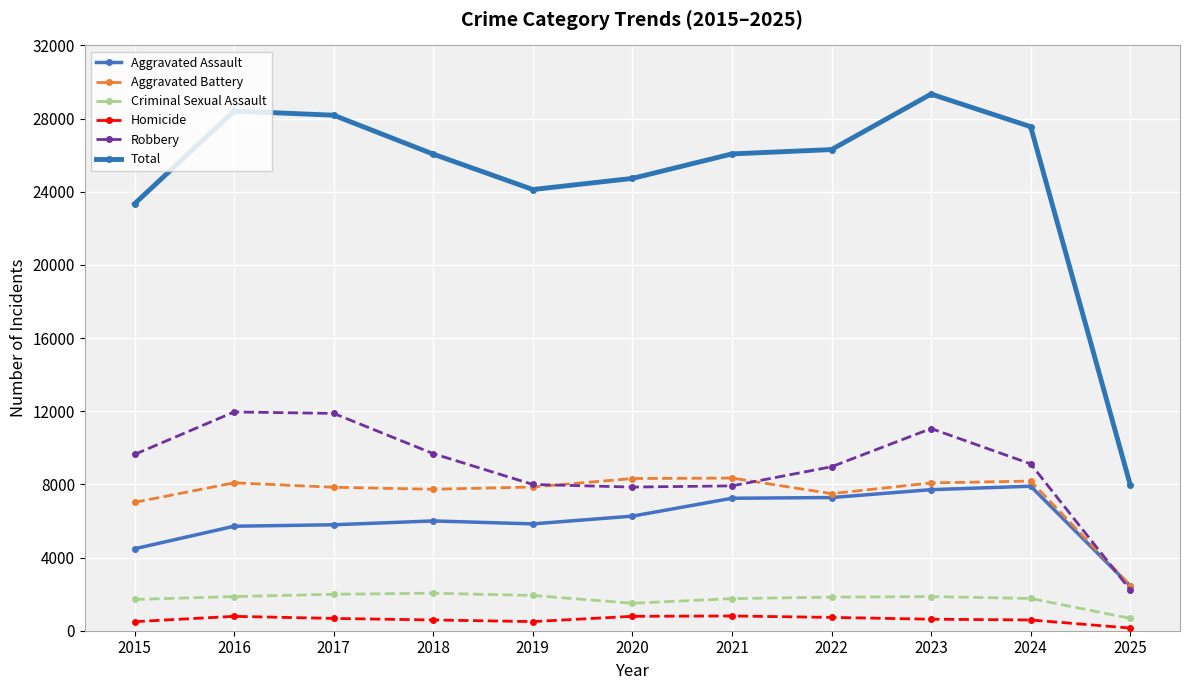

What are all the series names shown in the legend?

Aggravated Assault, Aggravated Battery, Criminal Sexual Assault, Homicide, Robbery, Total